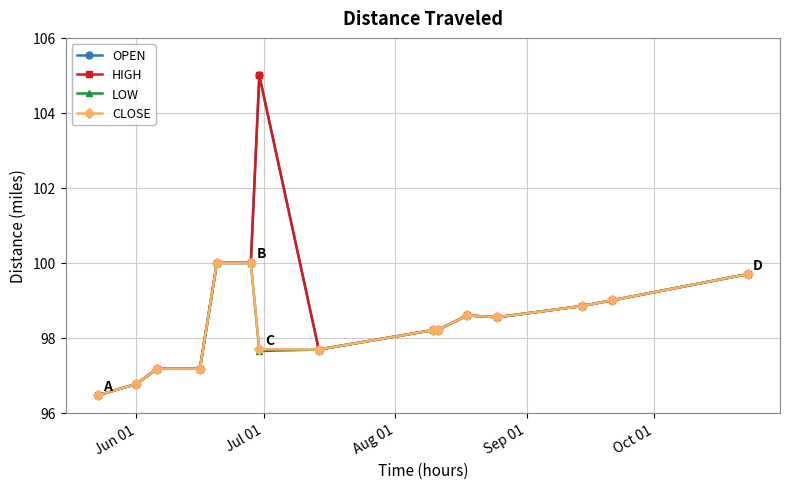

Reading left to right, extract all data points from this chart.

OPEN: 96.5	96.8	97.2	97.2	100.0	100.0	105.0	97.7	98.2	98.2	98.6	98.5	98.8	99.0	99.7
HIGH: 96.5	96.8	97.2	97.2	100.0	100.0	105.0	97.7	98.2	98.2	98.6	98.5	98.8	99.0	99.7
LOW: 96.5	96.8	97.2	97.2	100.0	100.0	97.7	97.7	98.2	98.2	98.6	98.5	98.8	99.0	99.7
CLOSE: 96.5	96.8	97.2	97.2	100.0	100.0	97.7	97.7	98.2	98.2	98.6	98.5	98.8	99.0	99.7